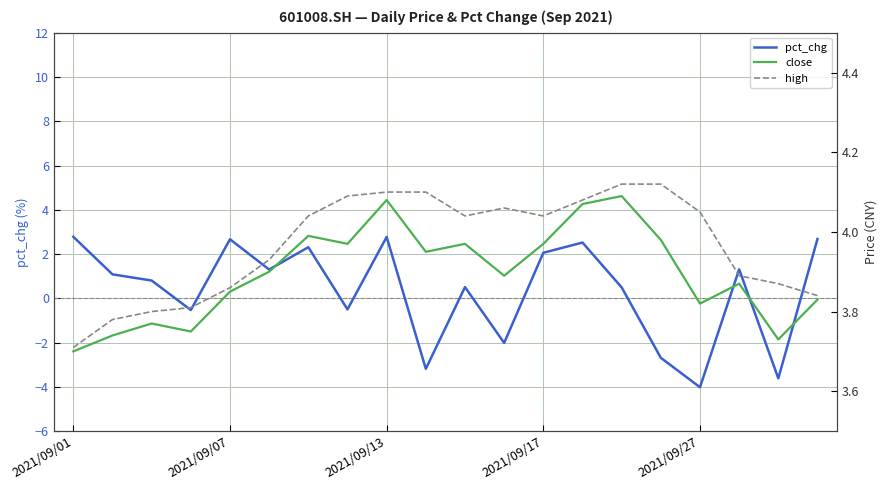

True or false: high and close intersect in this chart.

False